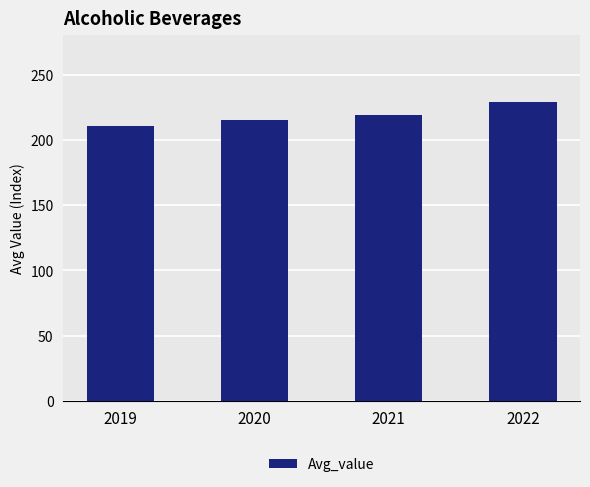

Rank the categories by value from lowest to highest.

2019, 2020, 2021, 2022